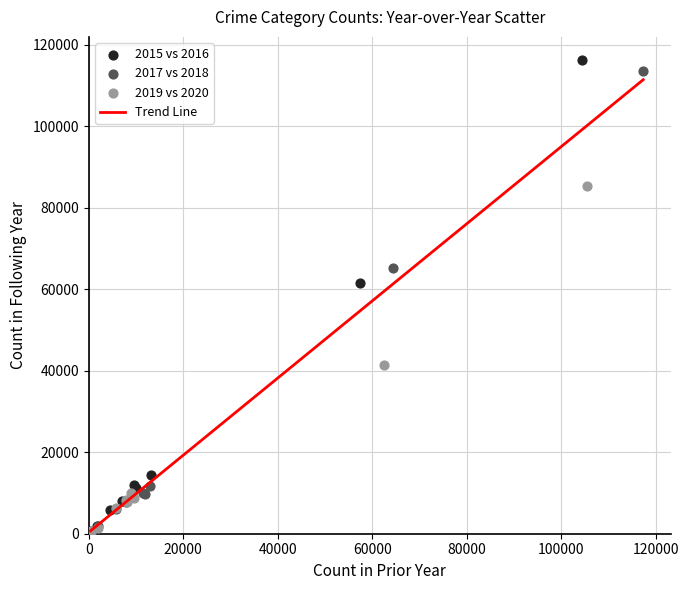

Which series has the largest Y range (max minus min)?

2015 vs 2016